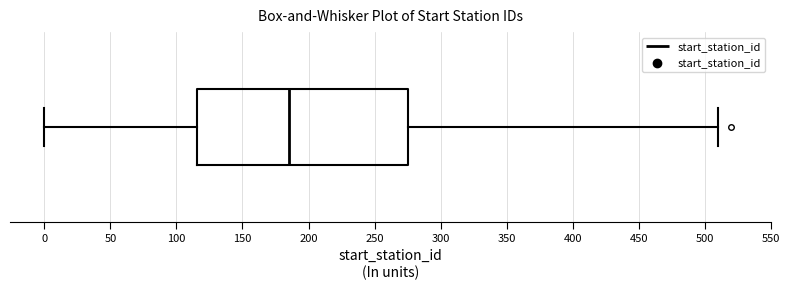

Read this box plot against the x-axis: the position of the median line, the range covered by the box, and the ends of both whiskers. The values are not printed on the chart, so give them approximately, as read against the axis.

median 185, box 115 to 275, whiskers 0 to 510